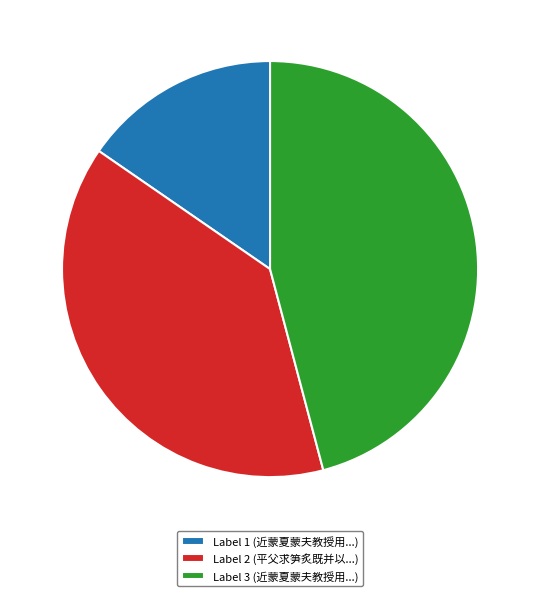

Is it true that Label 2 (平父求笋炙既并以...) is 39% of the pie?

True